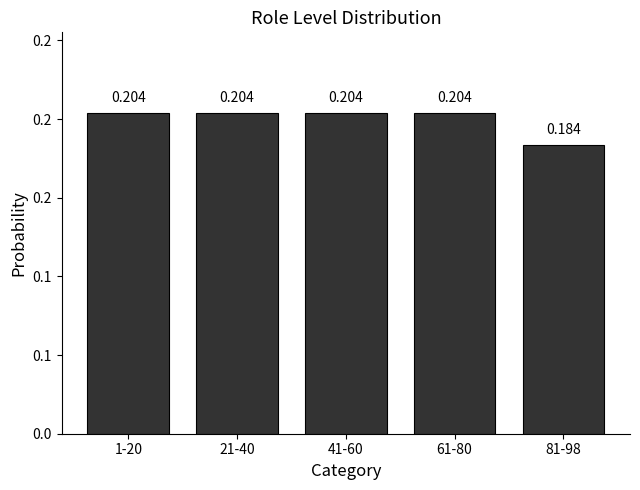

Does the chart contain any negative values?

No